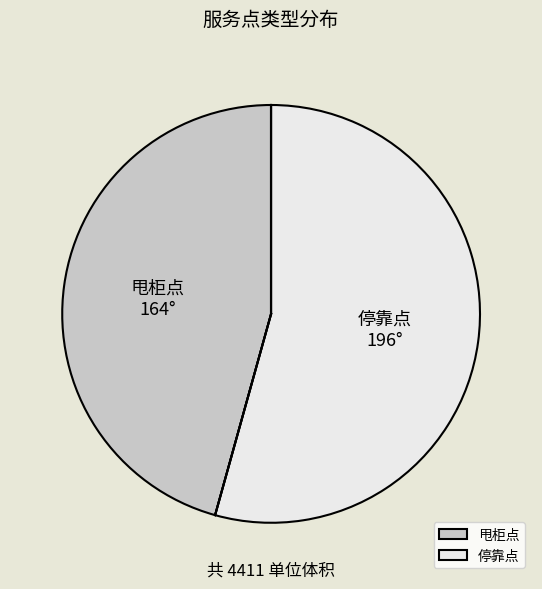

Count the number of slices in the pie.

2